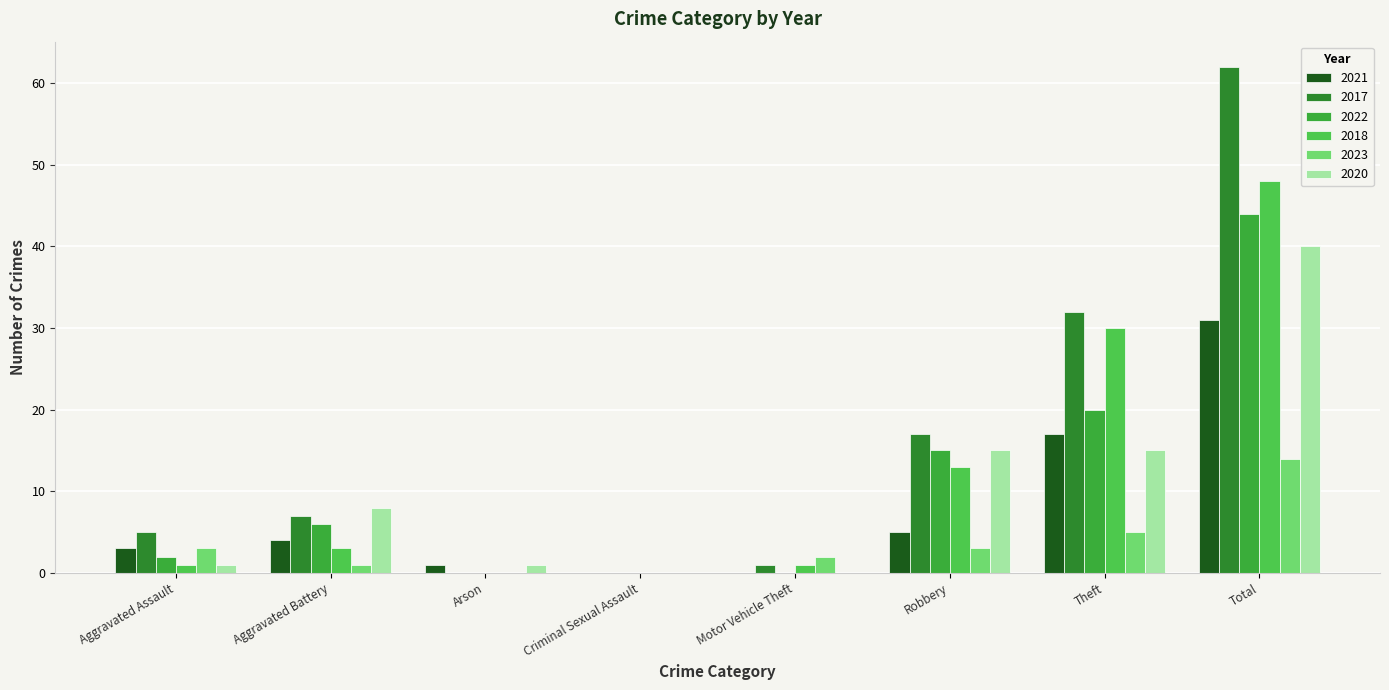

How many groups of bars are there?

8